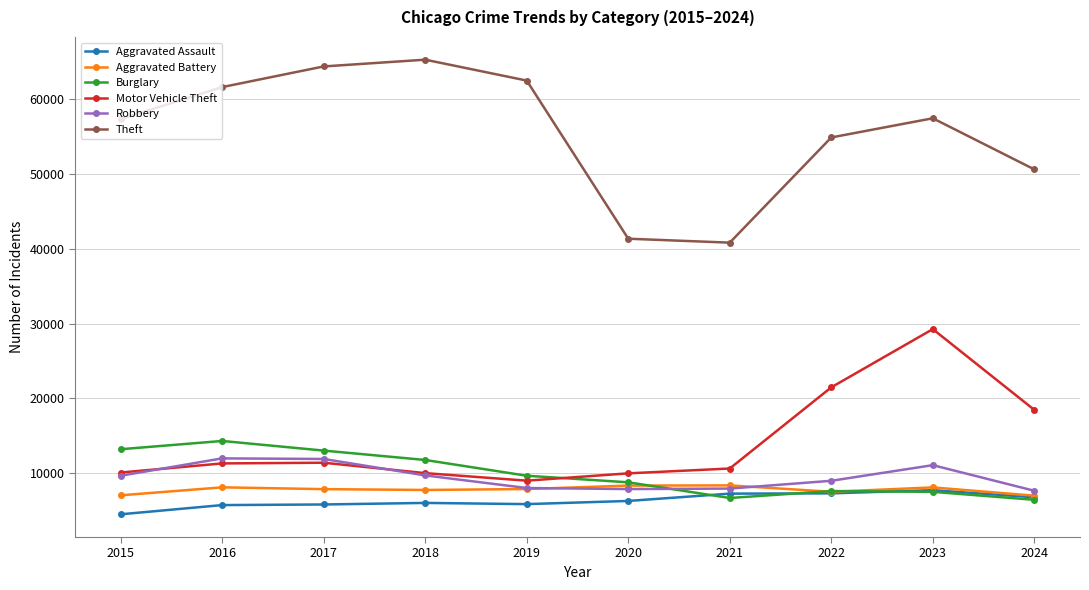

Where is the first local maximum for Burglary?

2016